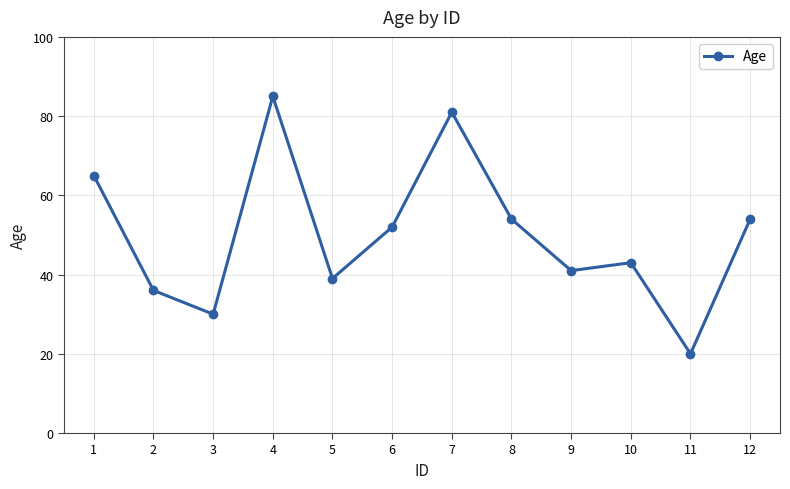

At which category does the data reach its first local valley?

3